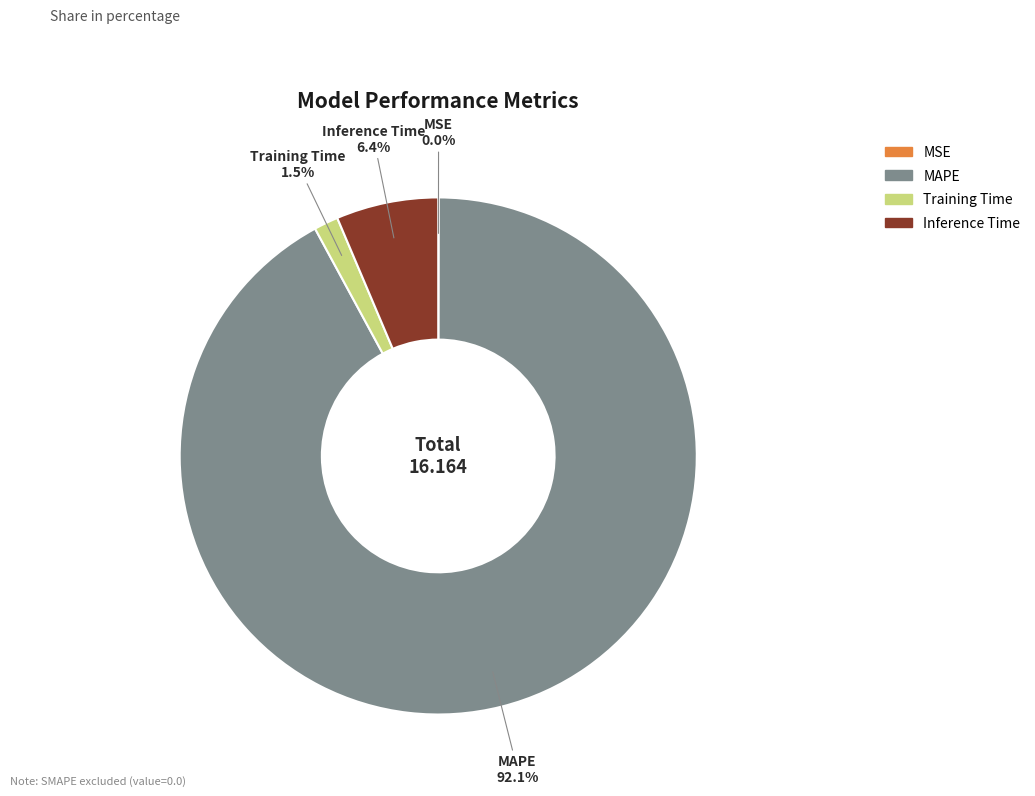

What percentage is NOT represented by Inference Time?

93.6%